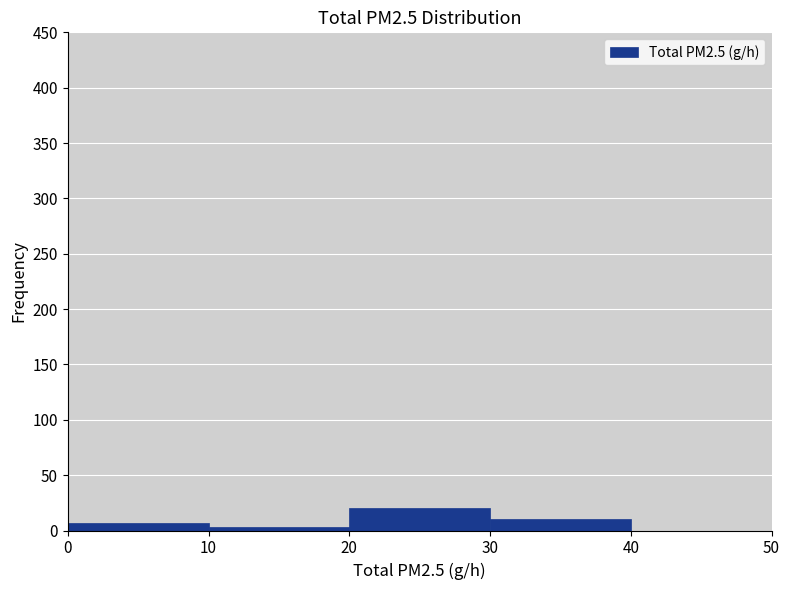

Reading left to right, list every bar in this chart as the range it spans on the x-axis followed by its height. The values are not printed on the chart, so give them approximately, as read against the axis.

0 to 10: 5
10 to 20: under 5
20 to 30: 20
30 to 40: 10
40 to 50: 0